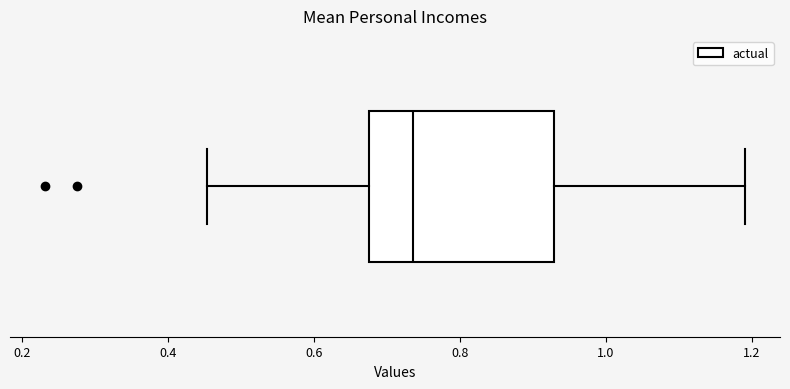

Transcribe this box plot: give where the median line is, the range the box spans, and where the two whiskers end, as read against the x-axis. The values are not printed on the chart, so give them approximately, as read against the axis.

median 0.74, box 0.68 to 0.92, whiskers 0.46 to 1.20